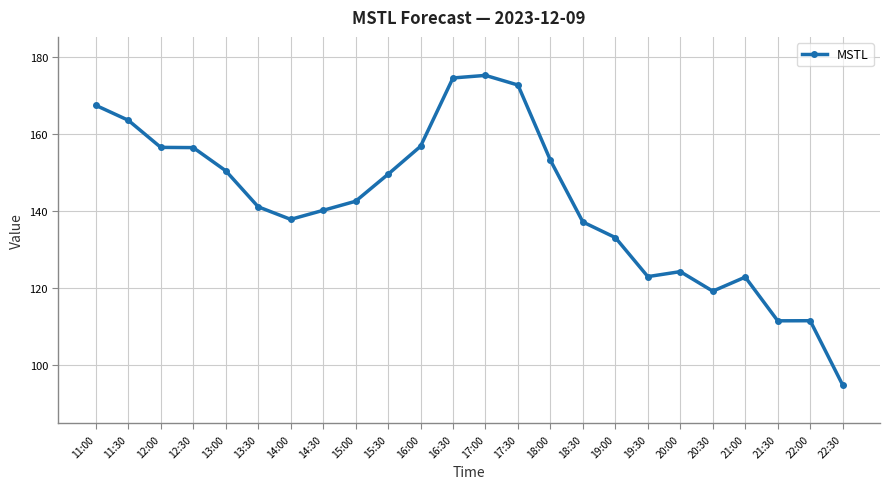

True or false: there are more than 0 points higher than both neighbors.

True